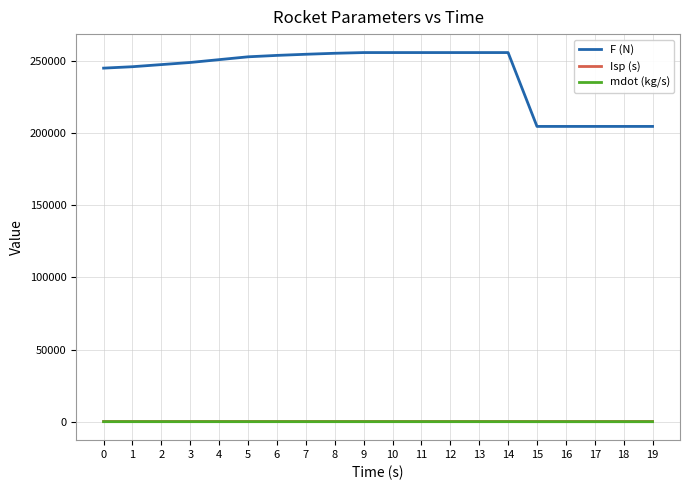

True or false: mdot (kg/s) and Isp (s) cross at least once.

False